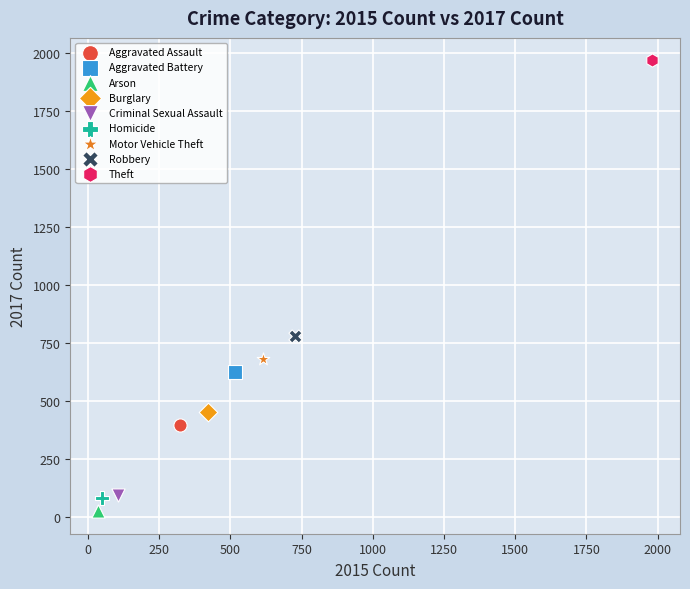

Which series reaches the maximum Y coordinate?

Theft